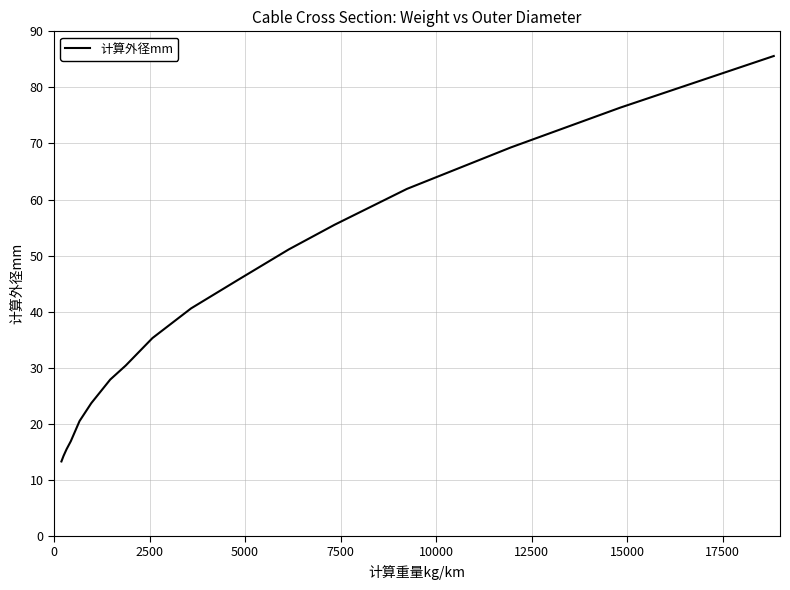

What is the smallest value displayed?

13.3